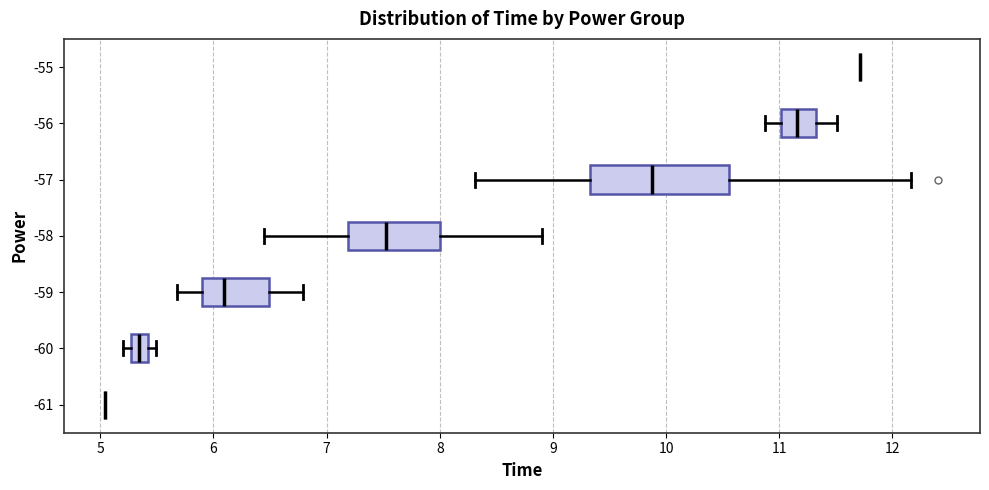

Which box is the widest, from its left edge to its right edge?

-57